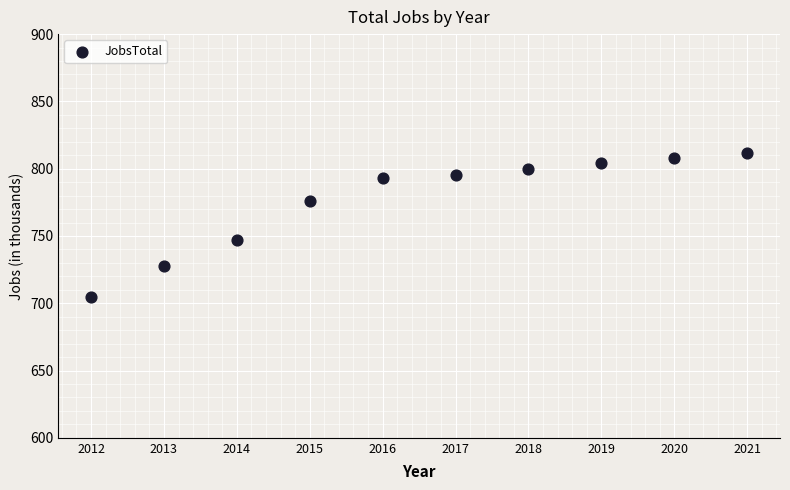

What is the average X value?

2016